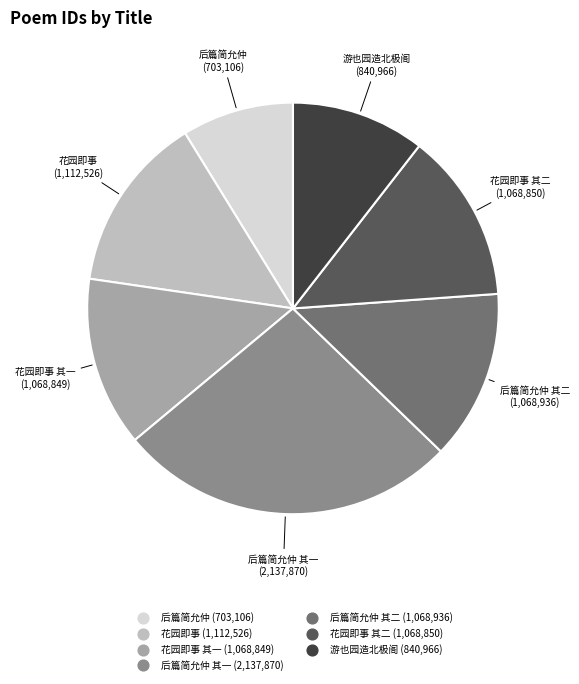

Does any single category account for the majority?

No